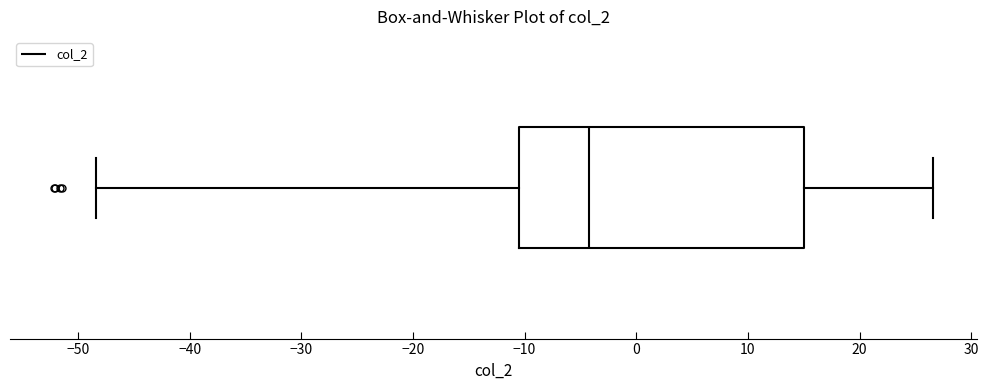

Where is the left edge of the box on the x-axis? The values are not printed on the chart, so give them approximately, as read against the axis.

-10